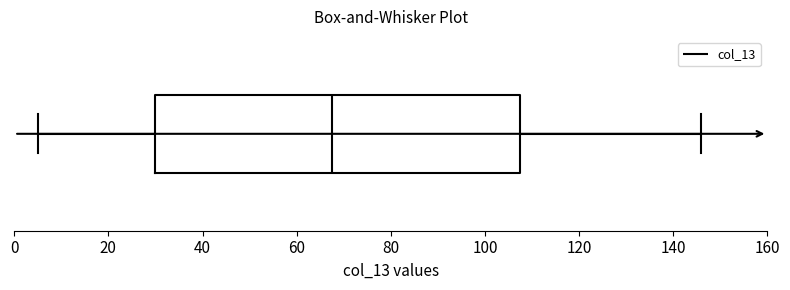

Where does the median line of the box sit on the x-axis? The values are not printed on the chart, so give them approximately, as read against the axis.

68